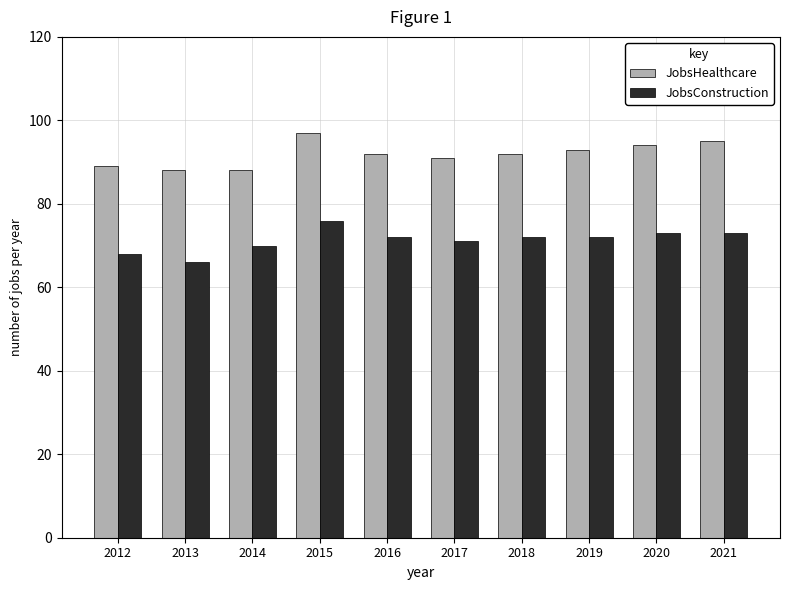

At which category does the chart reach its peak across all series?

2015